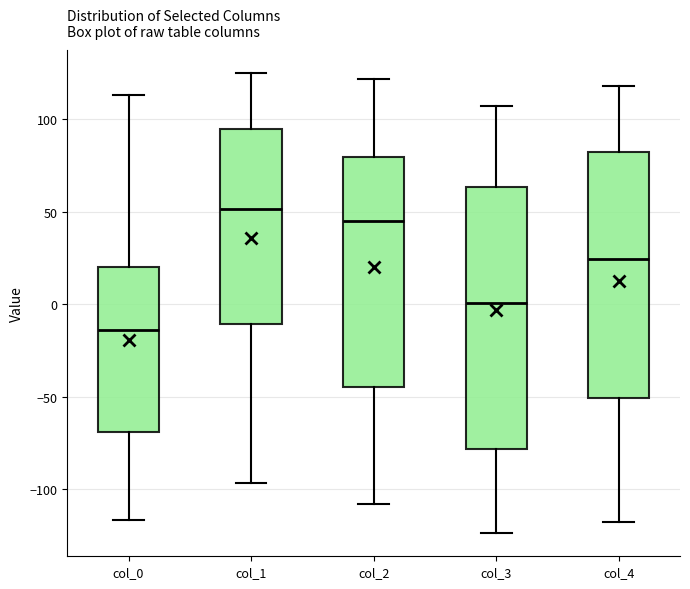

Reading left to right, transcribe this box plot: for each box, give where its median line is, the range the box spans, and where its two whiskers end, as read against the y-axis. The values are not printed on the chart, so give them approximately, as read against the axis.

col_0: median -15, box -70 to 20, whiskers -115 to 115
col_1: median 50, box -10 to 95, whiskers -95 to 125
col_2: median 45, box -45 to 80, whiskers -110 to 120
col_3: median 0, box -80 to 65, whiskers -125 to 105
col_4: median 25, box -50 to 80, whiskers -120 to 120